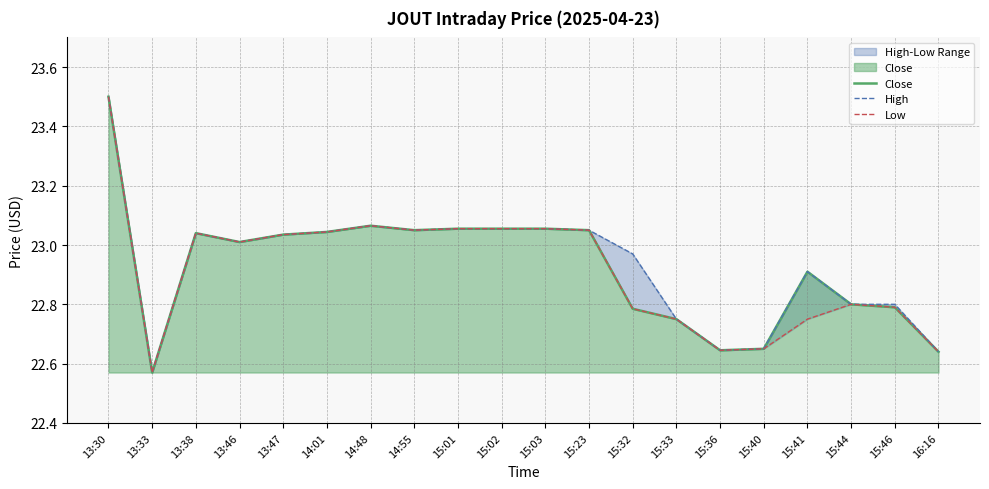

Rank the series at 15:33 from highest to lowest value.

Close, High, Low